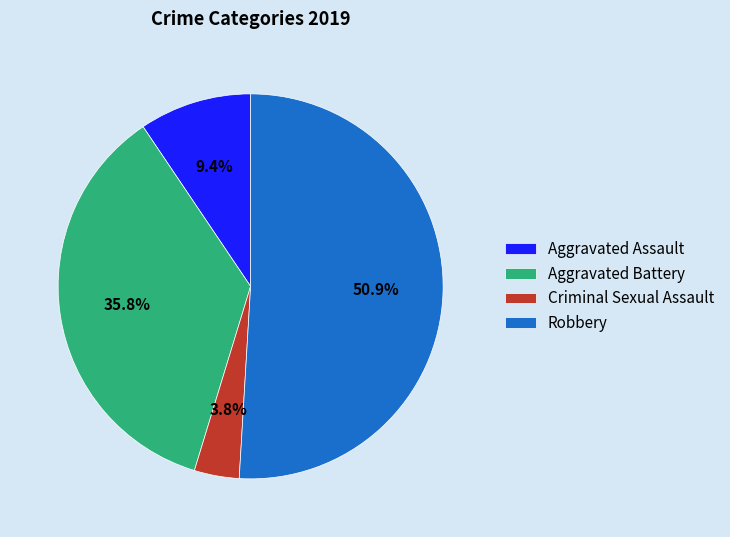

To the nearest percent, what portion does Criminal Sexual Assault represent?

4%